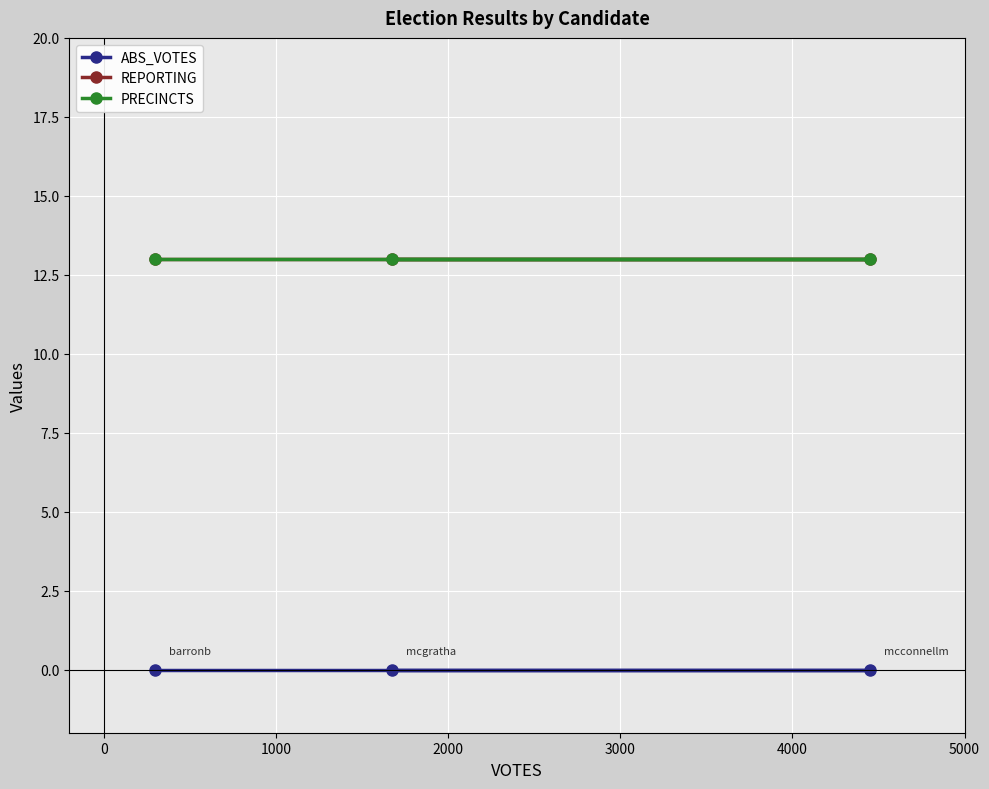

Is the value of ABS_VOTES at 1000 greater than the value of PRECINCTS at 0?

No